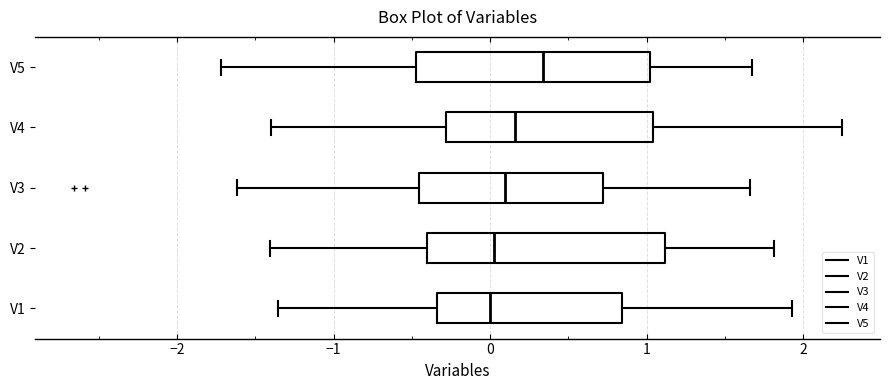

Which box has the furthest to the right median line?

V5